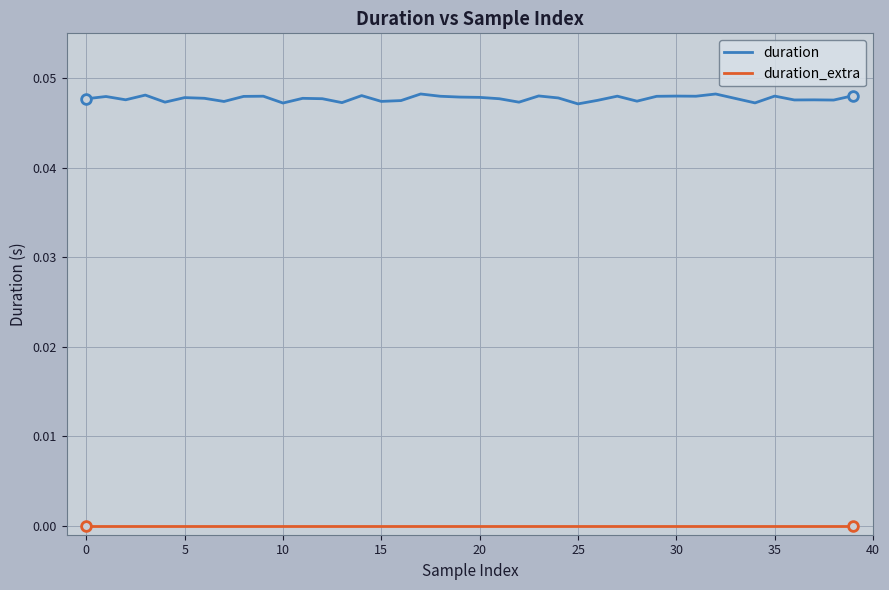

What are all the series names shown in the legend?

duration, duration_extra